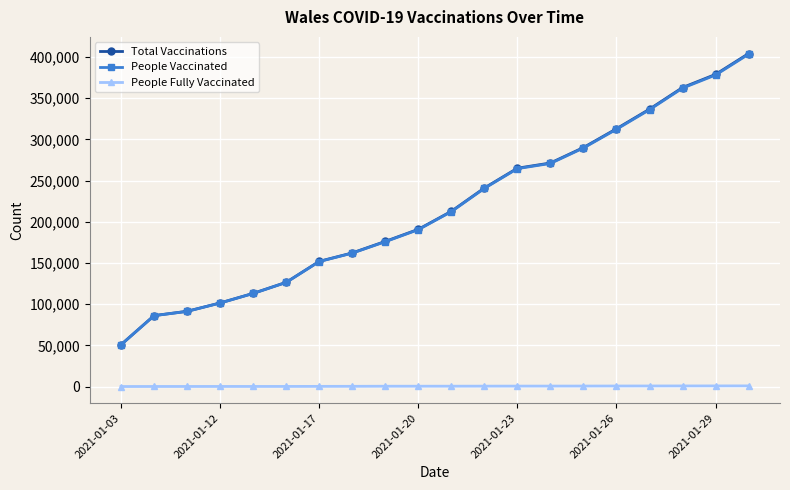

At how many categories does at least one series exceed 121288?

15